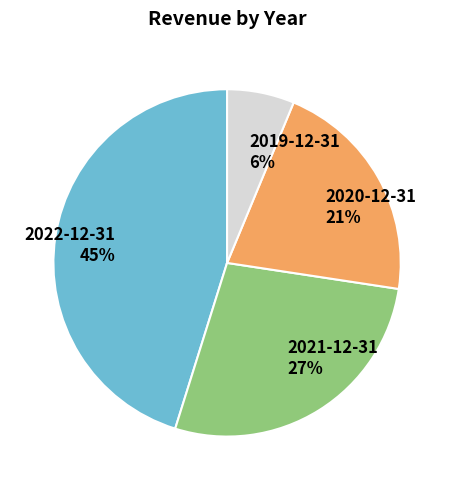

Is it true that 2021-12-31 is 41% of the pie?

False